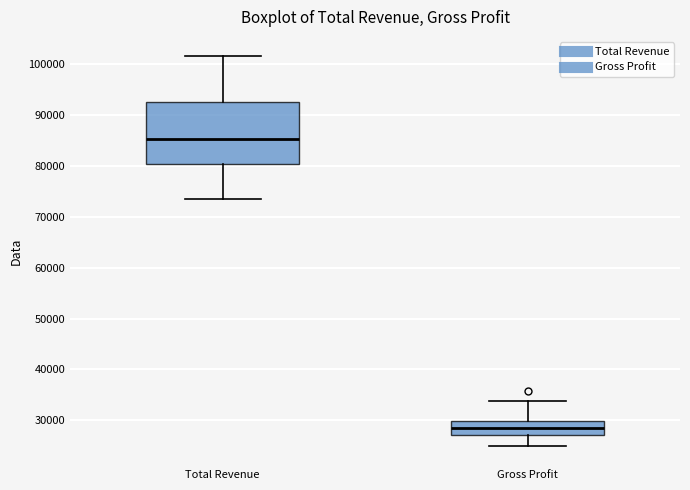

Reading left to right, read every box against the y-axis: the position of its median line, the range the box covers, and the ends of its whiskers. The values are not printed on the chart, so give them approximately, as read against the axis.

Total Revenue: median 85000, box 81000 to 93000, whiskers 74000 to 102000
Gross Profit: median 29000, box 27000 to 30000, whiskers 25000 to 34000